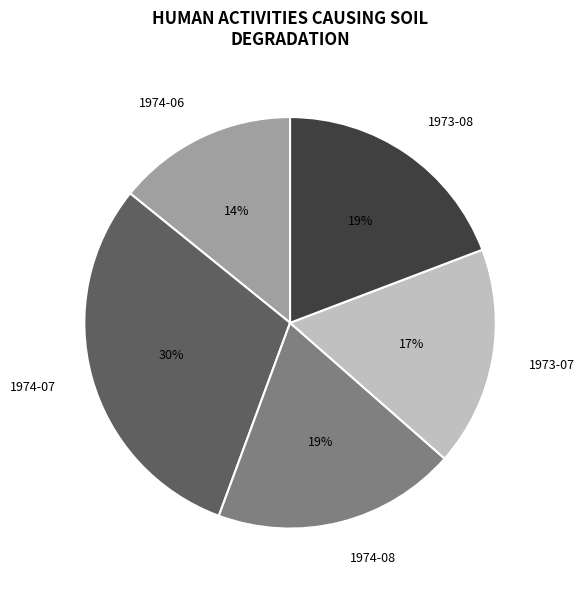

Count the number of slices in the pie.

5